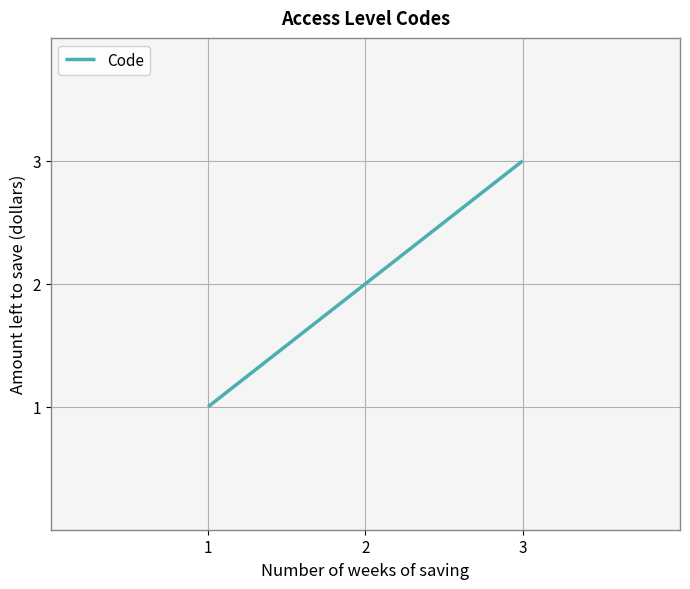

How many distinct data groups are displayed?

1